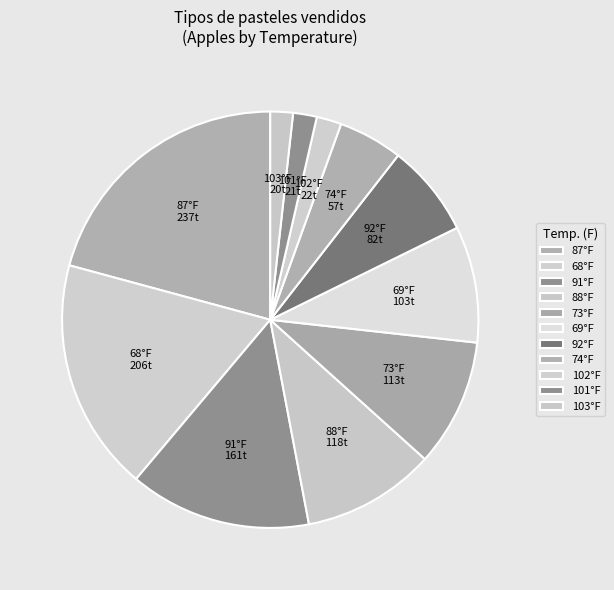

What is the largest slice in the pie chart?

87°F